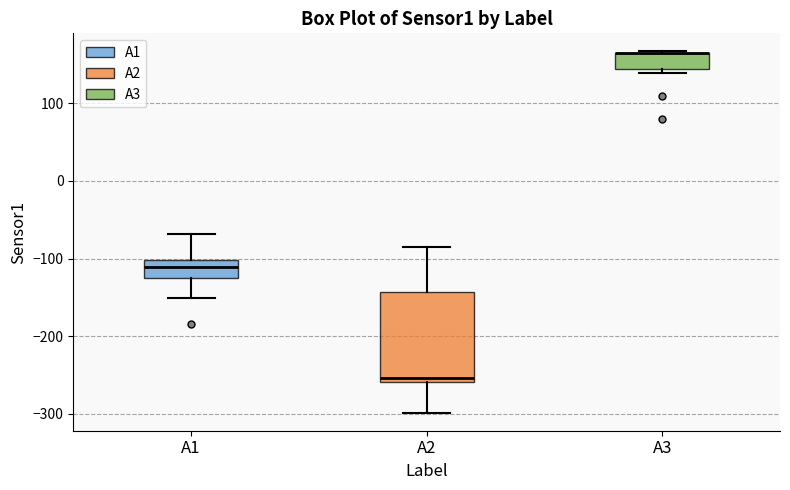

Reading left to right, transcribe this box plot: for each box, give where its median line is, the range the box spans, and where its two whiskers end, as read against the y-axis. The values are not printed on the chart, so give them approximately, as read against the axis.

A1: median -110, box -130 to -100, whiskers -150 to -70
A2: median -250, box -260 to -140, whiskers -300 to -80
A3: median 160 (drawn on the box's upper edge), box 140 to 160, whiskers 140 (just below the box's lower edge) to 170